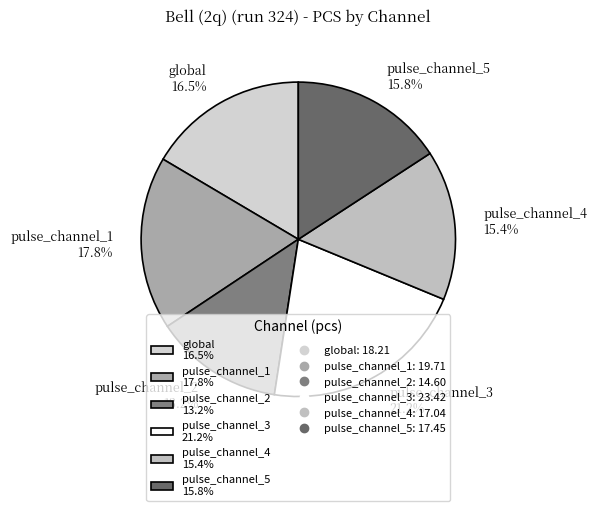

How many slices are in this pie chart?

6